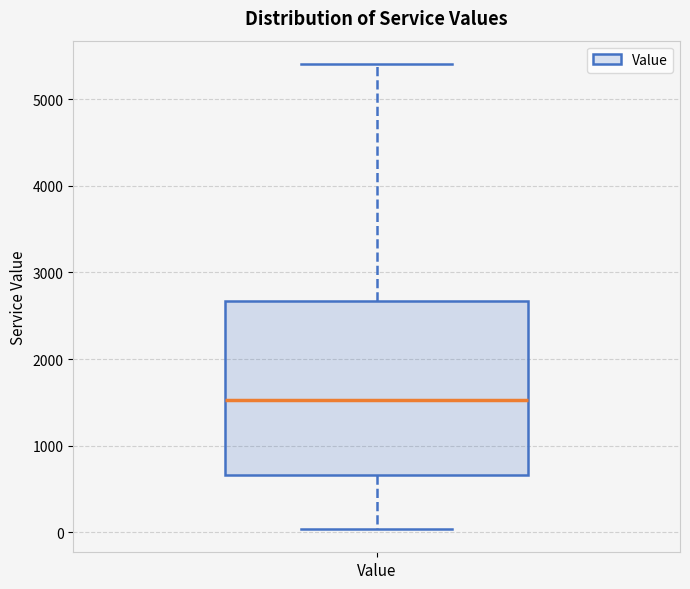

Read this box plot against the y-axis: the position of the median line, the range covered by the box, and the ends of both whiskers. The values are not printed on the chart, so give them approximately, as read against the axis.

median 1500, box 700 to 2700, whiskers 0 to 5400